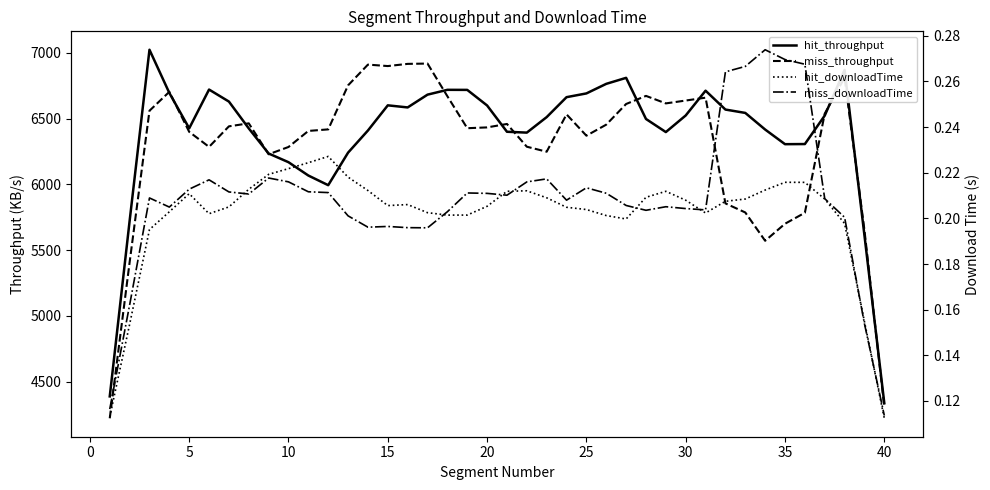

Which series has the largest total across all categories?

hit_throughput